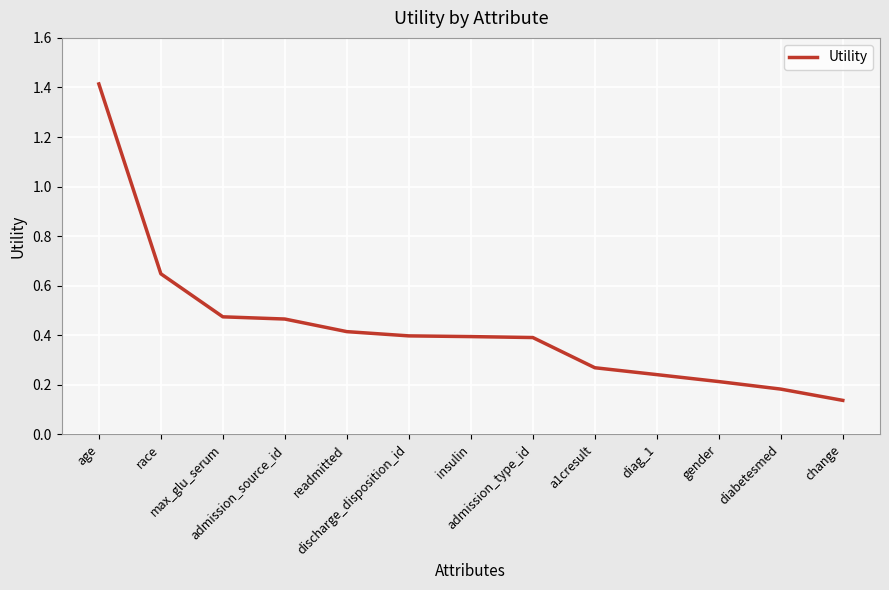

Which has a higher value, race or gender?

race